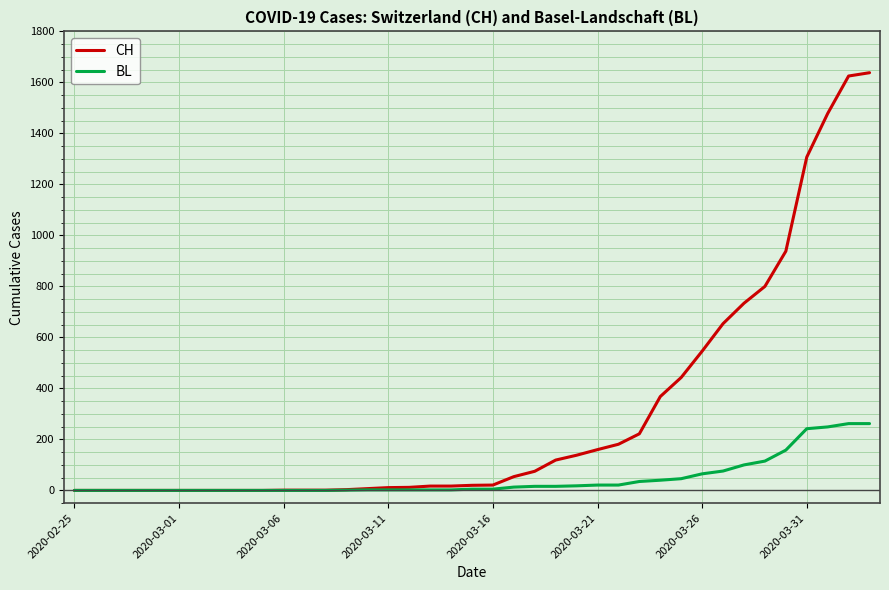

List the series in order of their peak value, highest first.

CH, BL